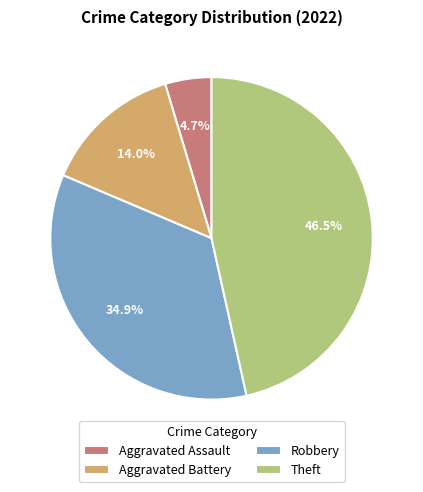

The Aggravated Assault slice represents 13% of the pie. True or false?

False